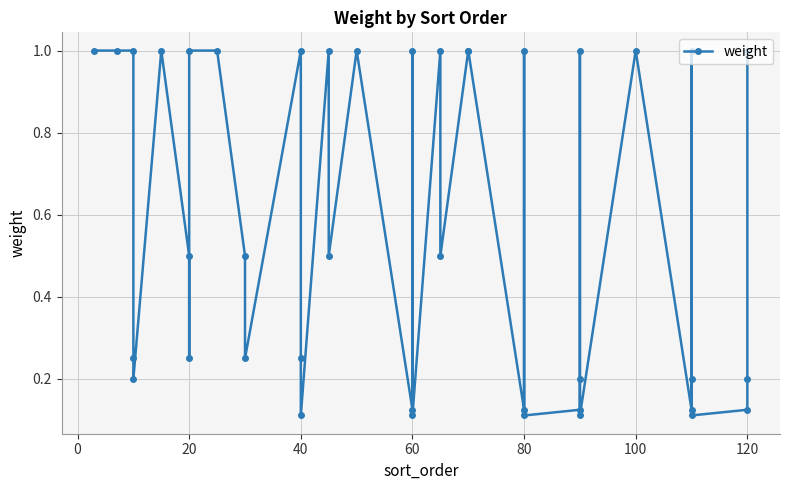

What is the sum of all values?

23.0